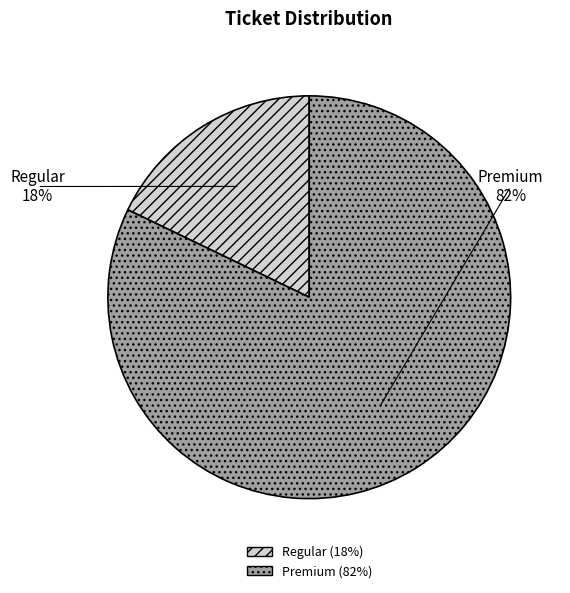

To the nearest percent, what is the combined percentage of Premium and Regular?

100%